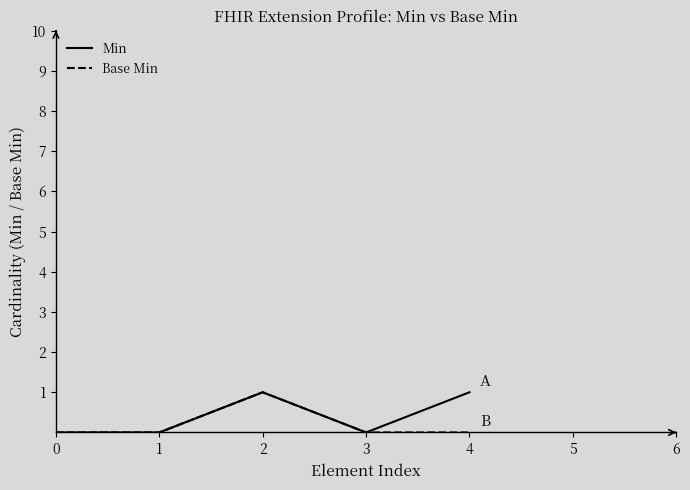

True or false: Min has a value of 0 at 1.

True